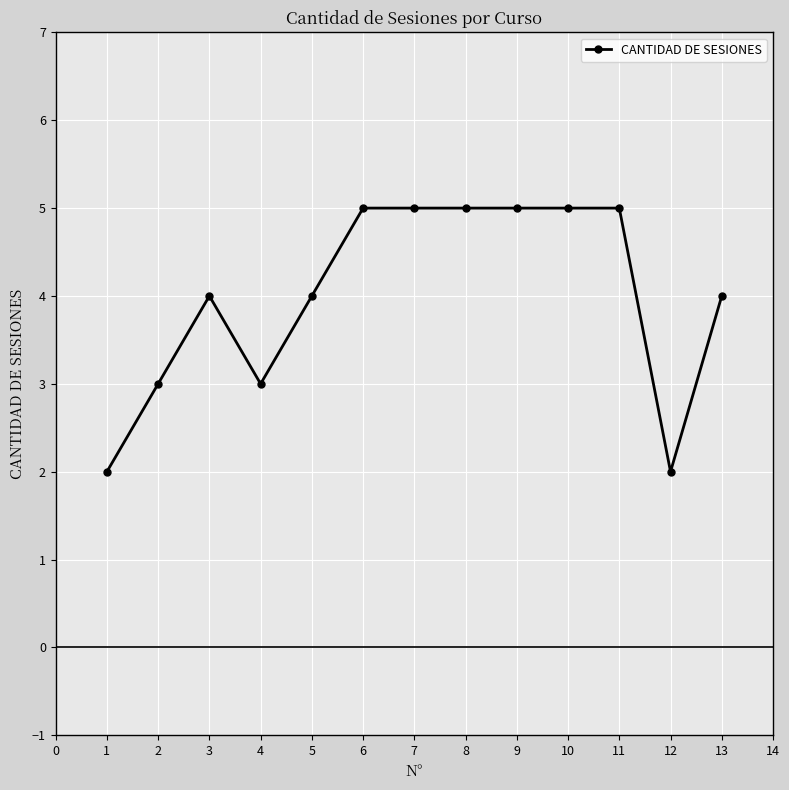

What is the smallest value displayed?

2